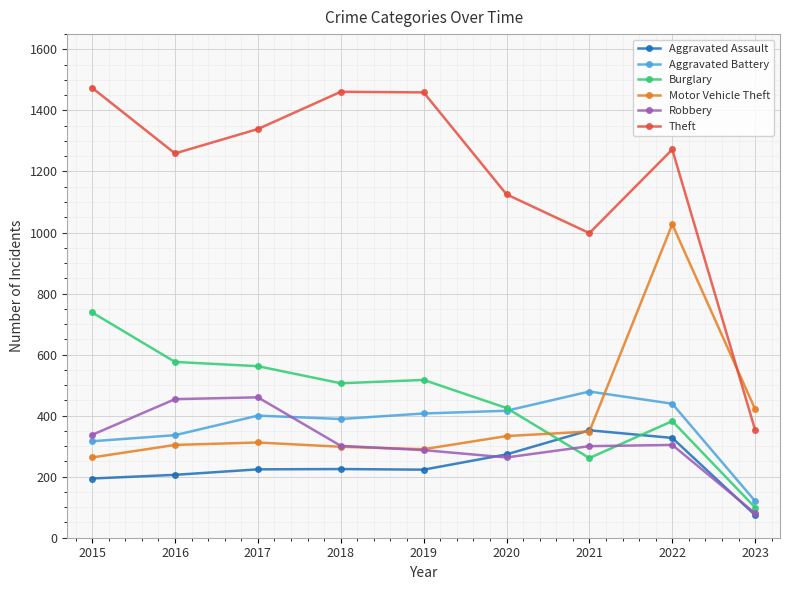

What is the total value across all series at 2015?

3322